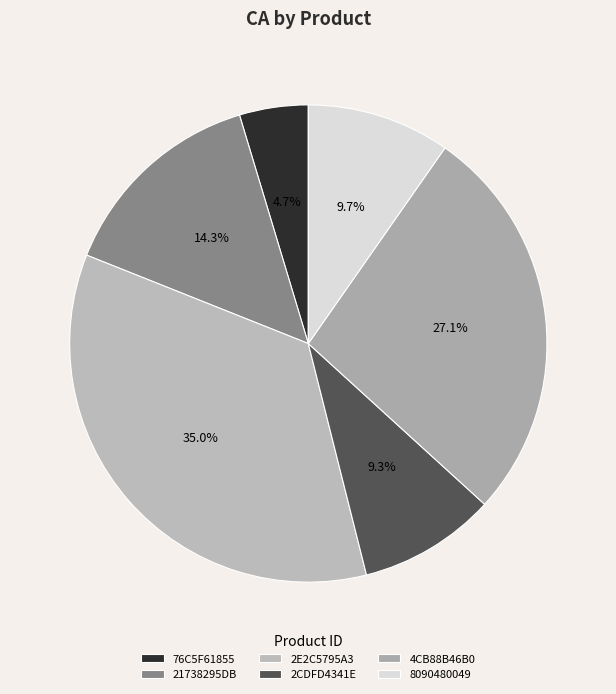

Is the sum of 2E2C5795A3 and 21738295DB greater than half?

No